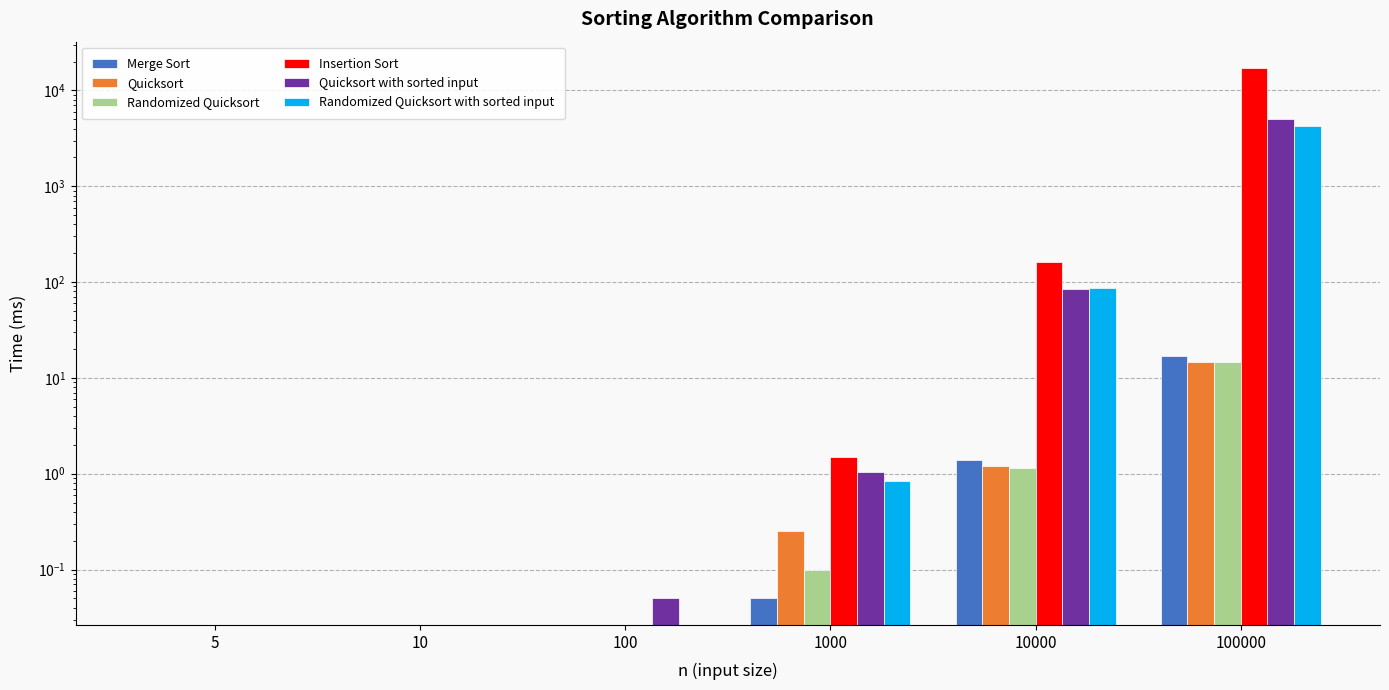

At which label does Quicksort reach its peak?

100000